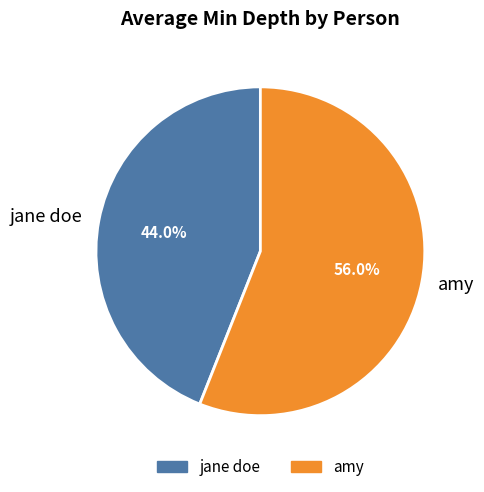

What is the largest slice in the pie chart?

amy